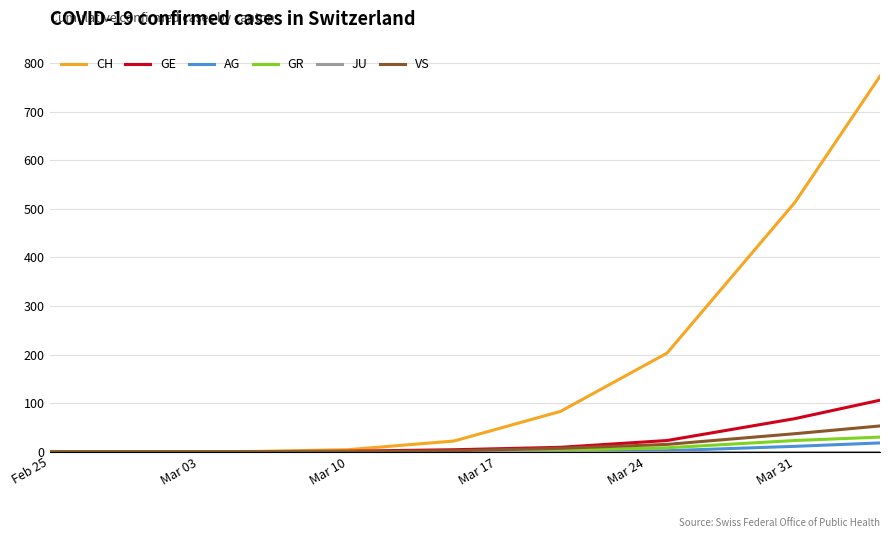

Which series has the largest total across all categories?

CH